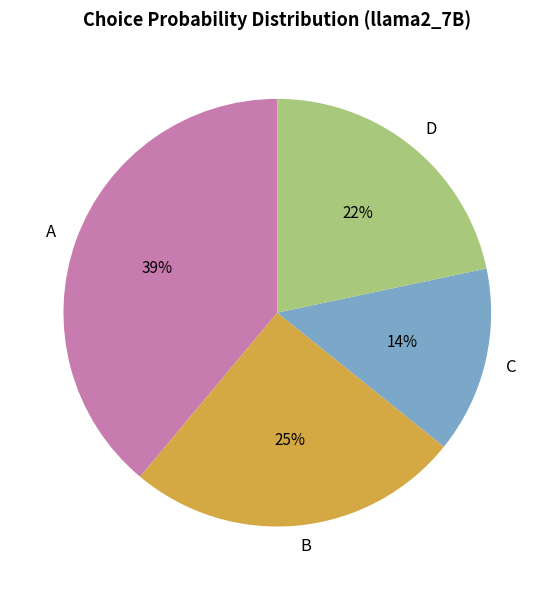

Rank the categories by value from lowest to highest.

C, D, B, A